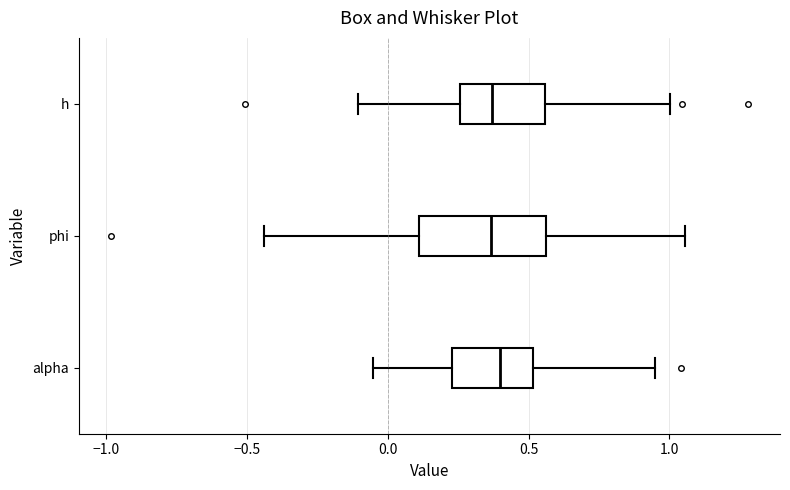

Reading bottom to top, read every box against the x-axis: the position of its median line, the range the box covers, and the ends of its whiskers. The values are not printed on the chart, so give them approximately, as read against the axis.

alpha: median 0.40, box 0.25 to 0.50, whiskers -0.05 to 0.95
phi: median 0.35, box 0.10 to 0.55, whiskers -0.45 to 1.05
h: median 0.35, box 0.25 to 0.55, whiskers -0.10 to 1.00